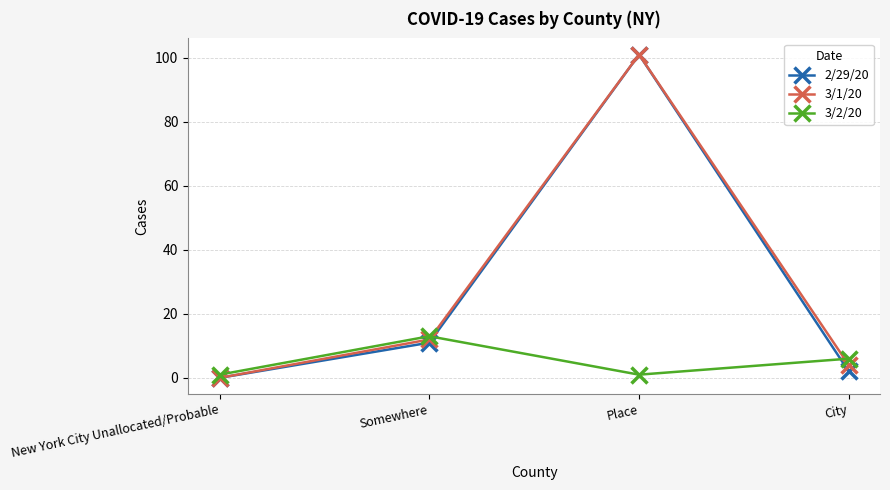

Rank the categories by 3/1/20 value from lowest to highest.

New York City Unallocated/Probable, City, Somewhere, Place